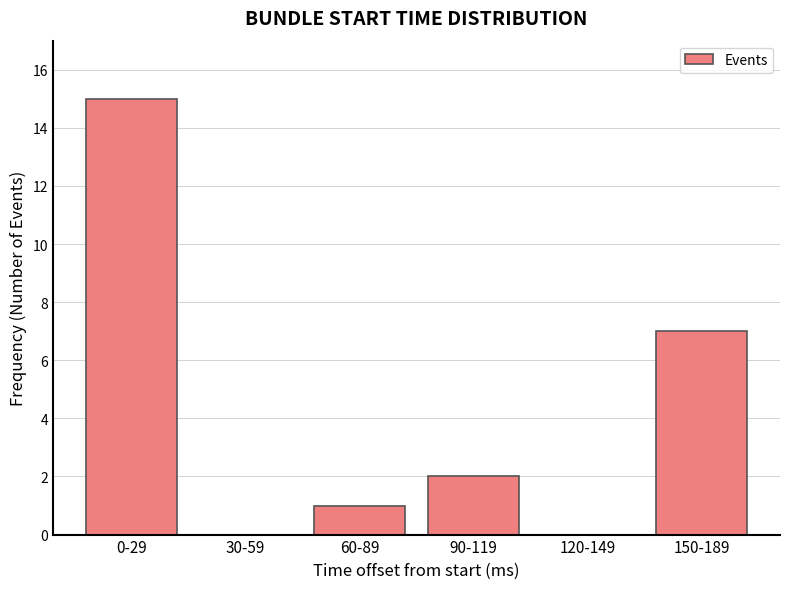

Reading left to right, extract all data points from this chart.

0-29=15	30-59=0	60-89=1	90-119=2	120-149=0	150-189=7